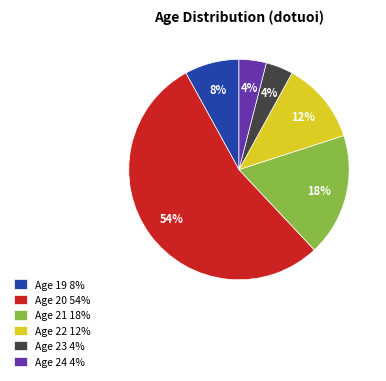

Is the sum of Age 19 8% and Age 20 54% greater than half?

Yes